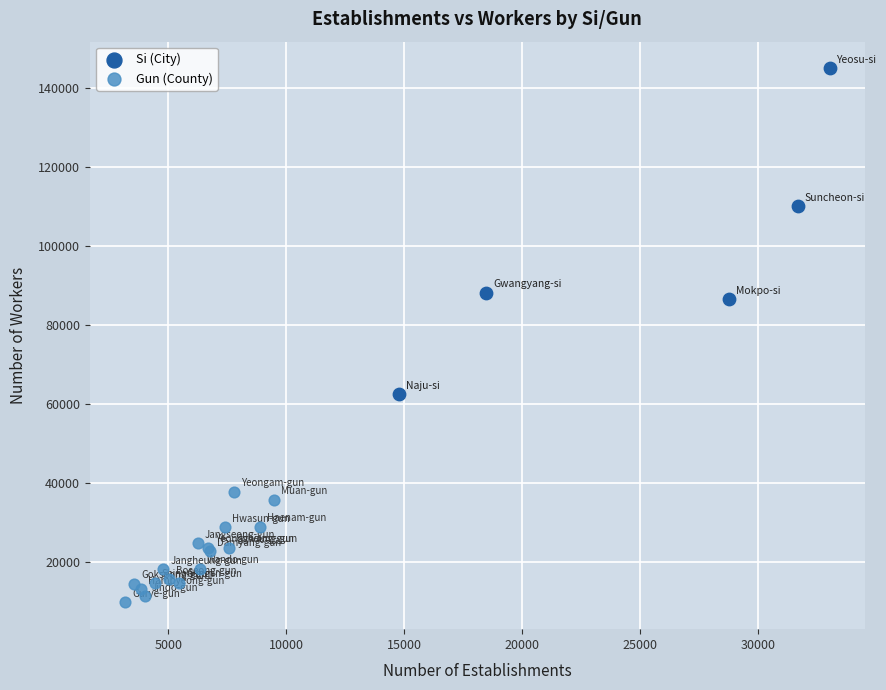

What are all the series names shown in the legend?

Si (City), Gun (County)